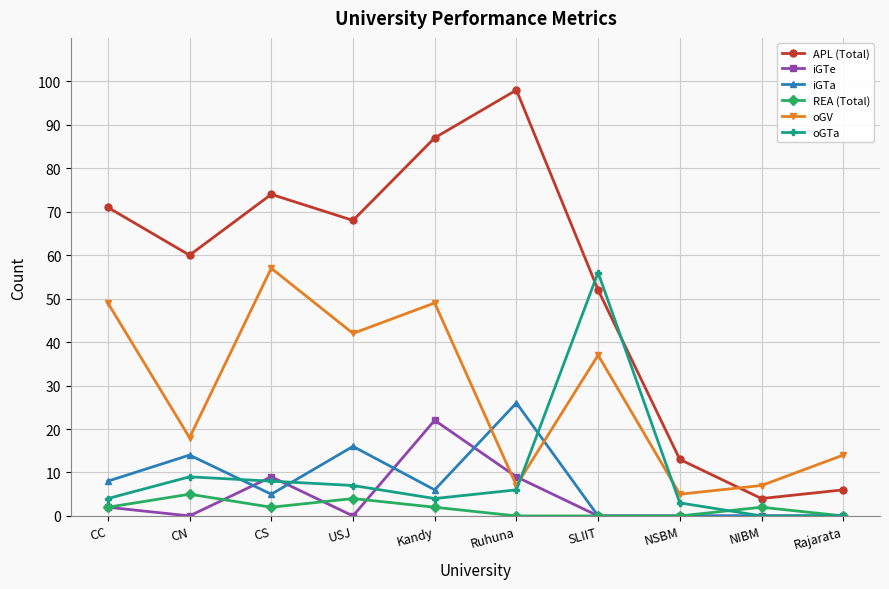

Which category has the highest value across all series?

Ruhuna